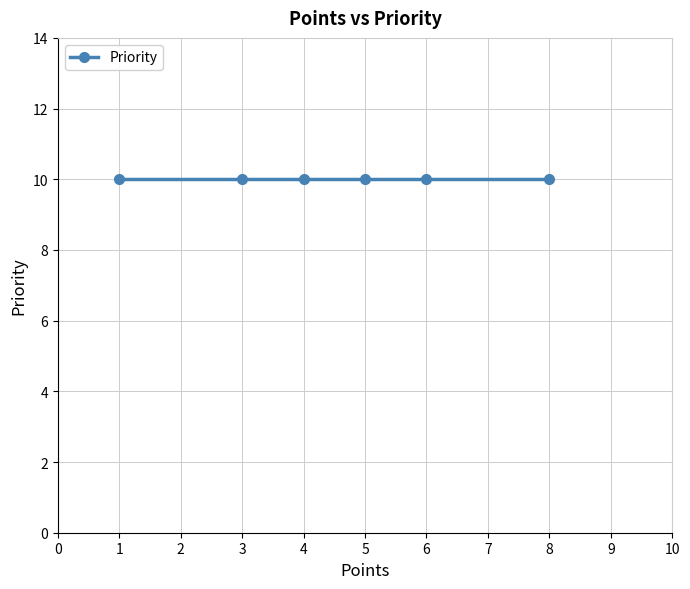

What is the ratio of the value at 5 to the value at 8?

1.0